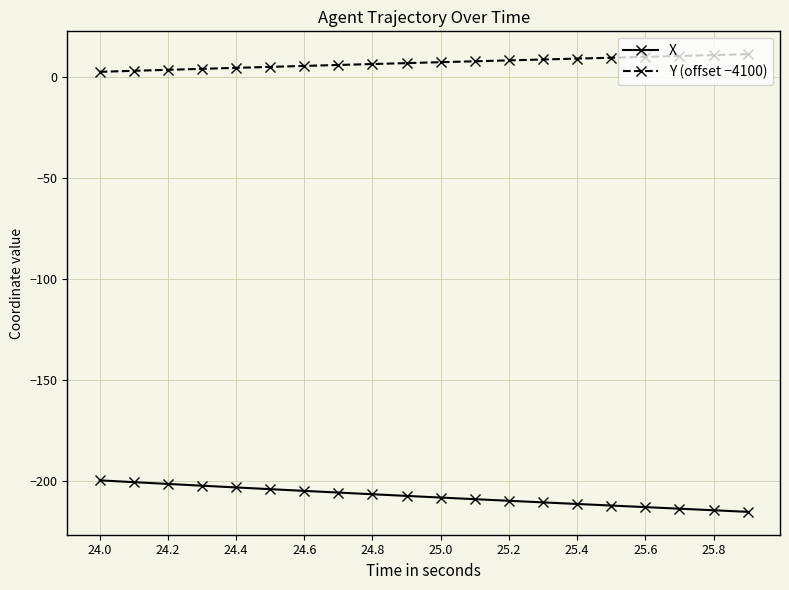

True or false: Y (offset −4100) and X intersect in this chart.

False